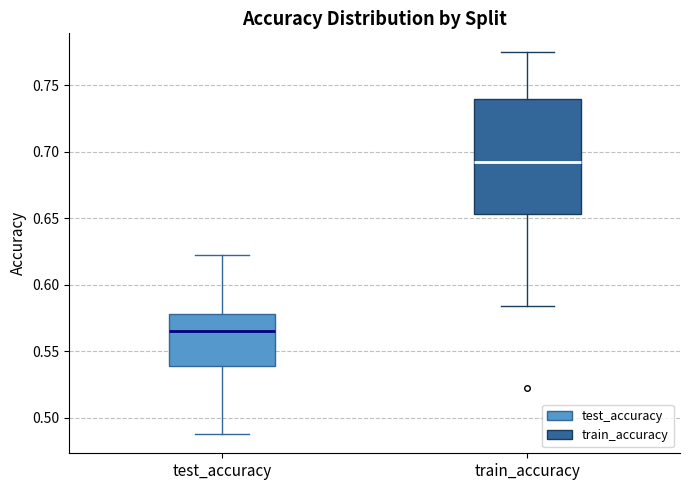

Where does the lower whisker of the box for test_accuracy end on the y-axis? The values are not printed on the chart, so give them approximately, as read against the axis.

0.490